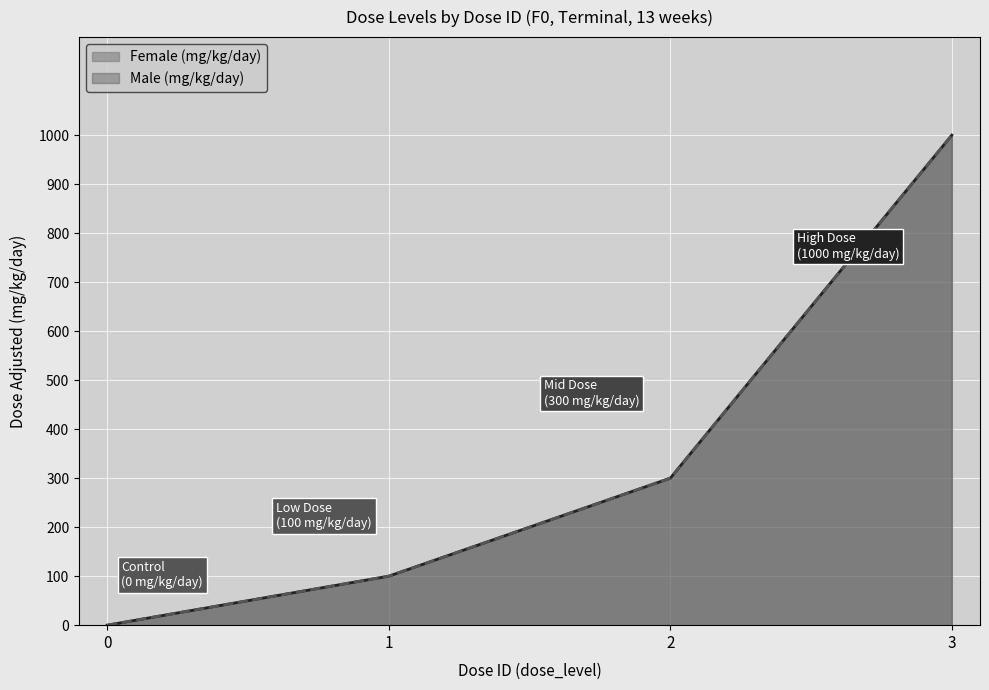

What is the difference between the Male (mg/kg/day) values at 1 and 0?

100